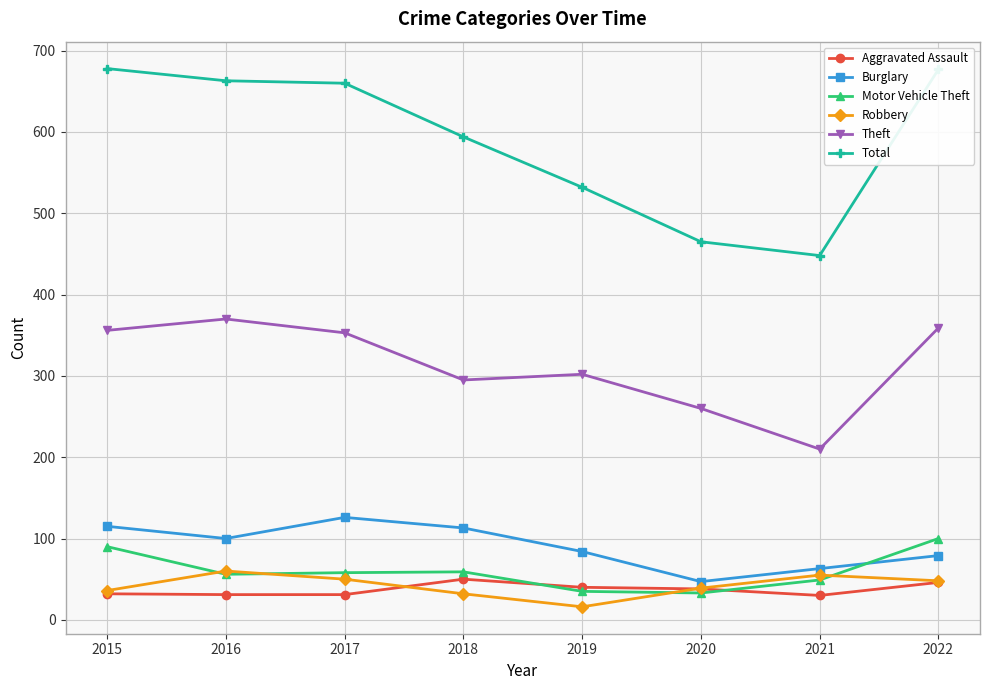

What is the total value across all series at 2016?

1280